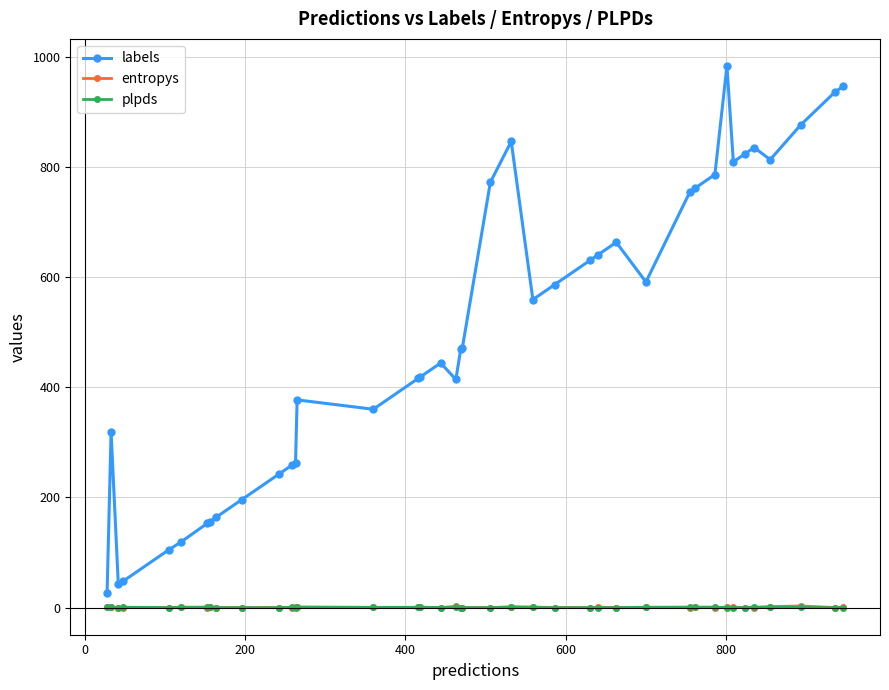

What is the value of the labels point at the 26th from the left?

630.0